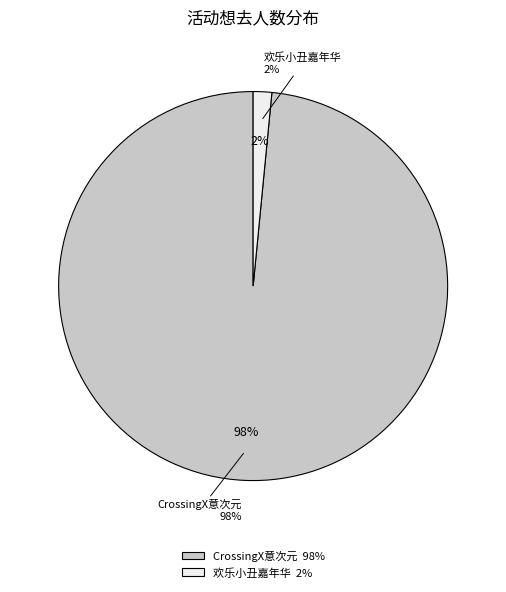

Is 南昌·【8月24日】滑稽互动狂欢大作战《欢乐小丑嘉年华》 the majority of the pie?

No